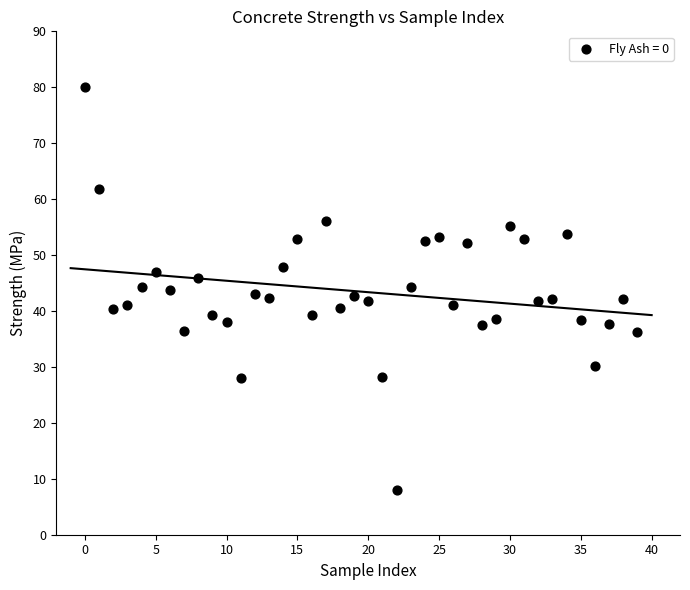

What is the range of Y values (max minus min)?

71.9